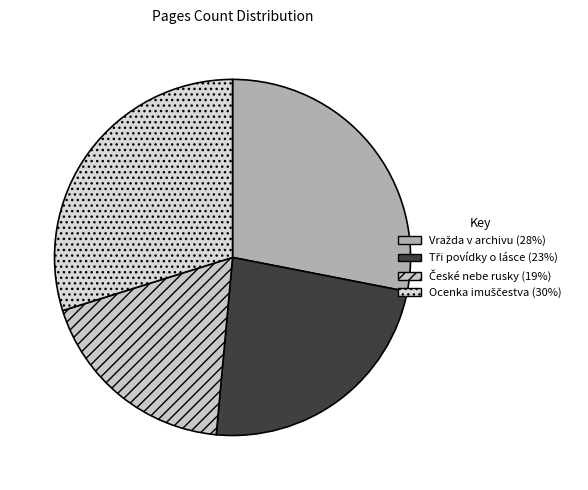

How many segments does this pie chart have?

4